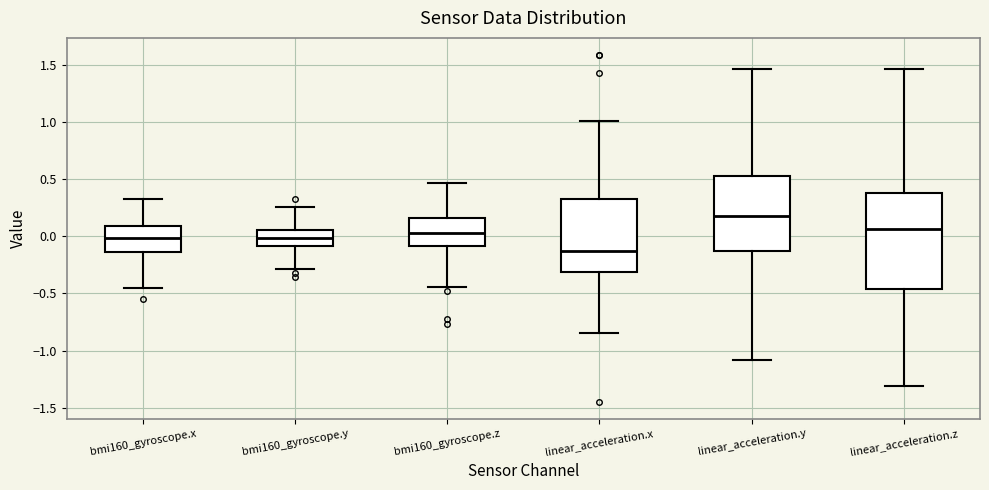

Reading left to right, read every box against the y-axis: the position of its median line, the range the box covers, and the ends of its whiskers. The values are not printed on the chart, so give them approximately, as read against the axis.

bmi160_gyroscope.x: median 0.00, box -0.15 to 0.10, whiskers -0.45 to 0.30
bmi160_gyroscope.y: median 0.00, box -0.10 to 0.05, whiskers -0.30 to 0.25
bmi160_gyroscope.z: median 0.05, box -0.10 to 0.15, whiskers -0.45 to 0.45
linear_acceleration.x: median -0.15, box -0.30 to 0.30, whiskers -0.85 to 1.00
linear_acceleration.y: median 0.20, box -0.15 to 0.55, whiskers -1.10 to 1.45
linear_acceleration.z: median 0.05, box -0.45 to 0.40, whiskers -1.30 to 1.45